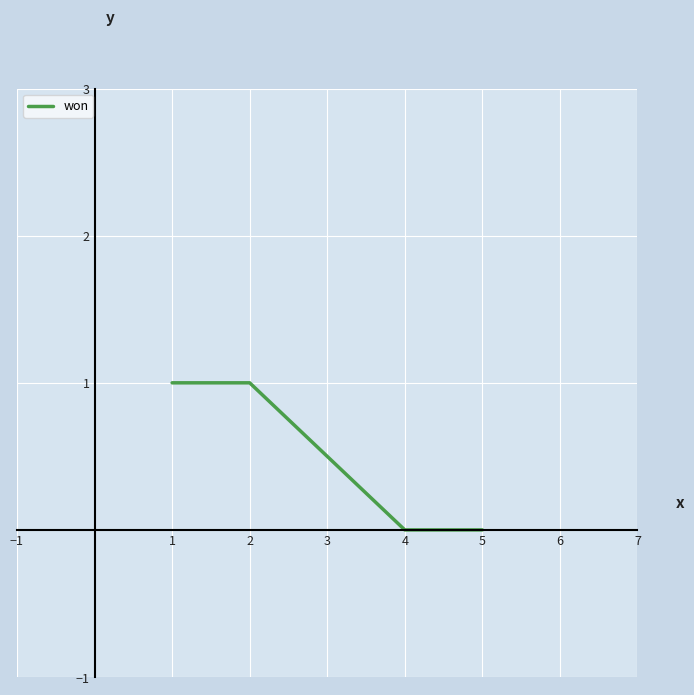

True or false: the data has more than 0 interior local peaks.

False